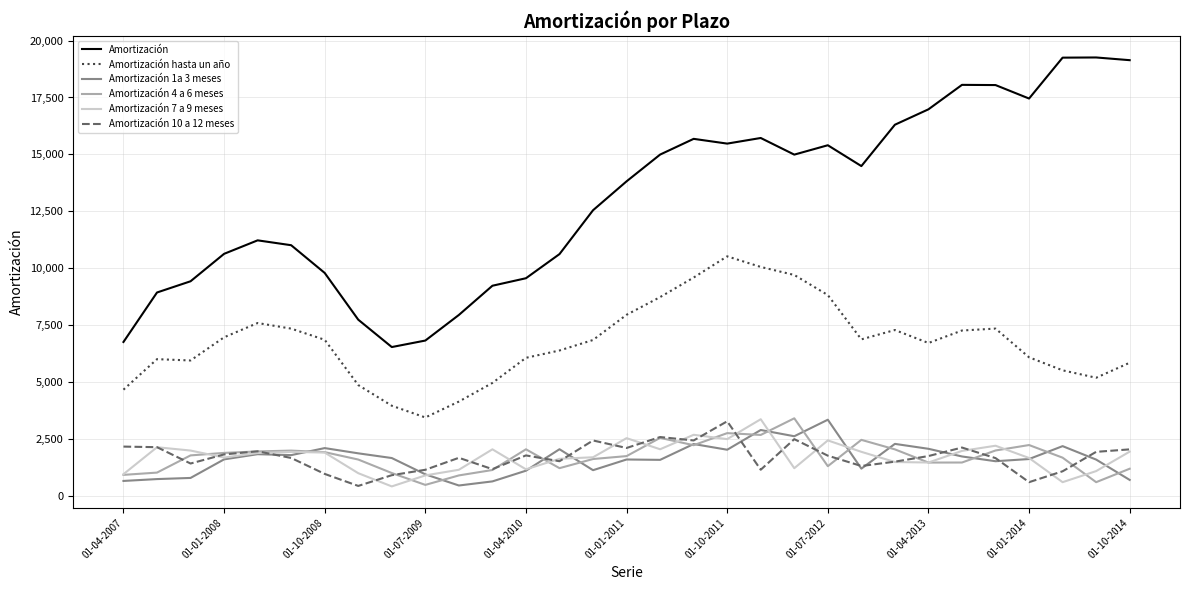

What is the maximum value shown in the chart?

19259